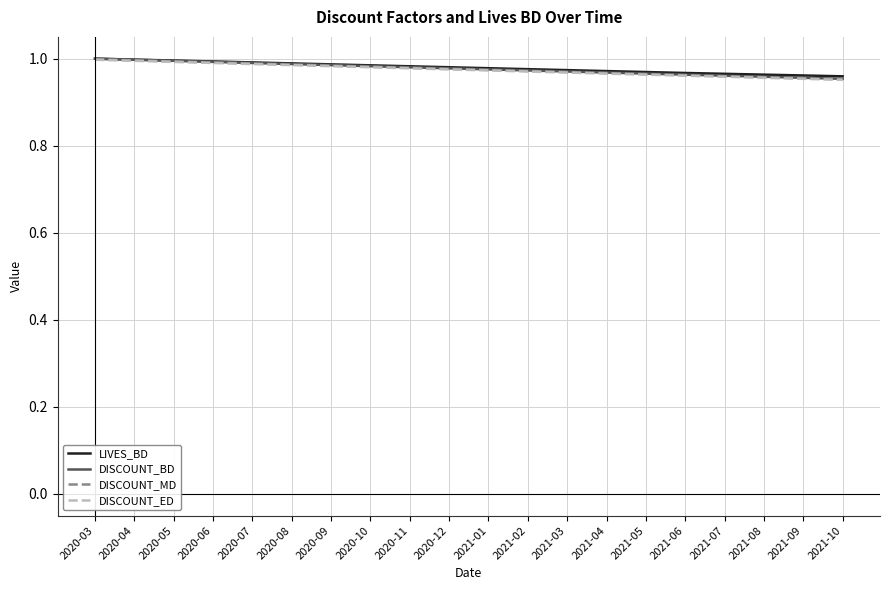

Is the value of DISCOUNT_BD at 2021-10 greater than the value of LIVES_BD at 2020-03?

No